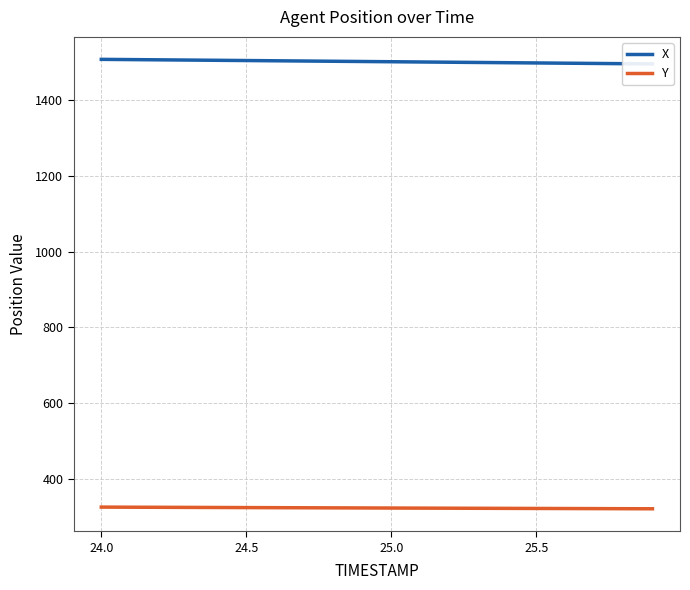

What is the maximum value for Y?

325.9